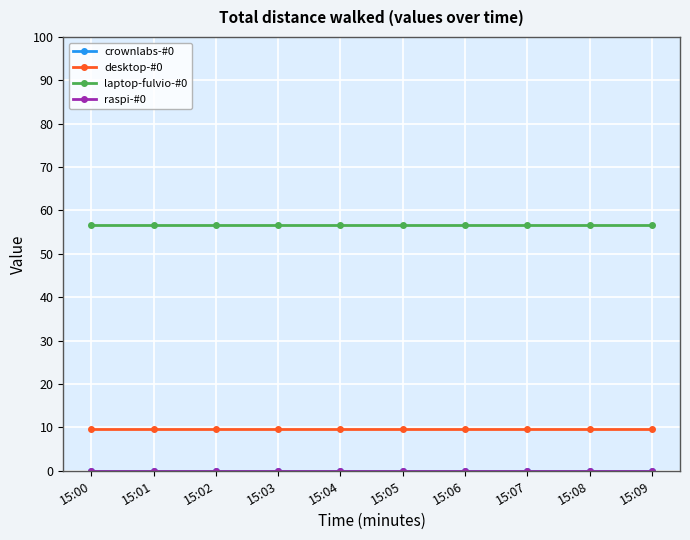

True or false: raspi-#0 and crownlabs-#0 cross at least once.

False